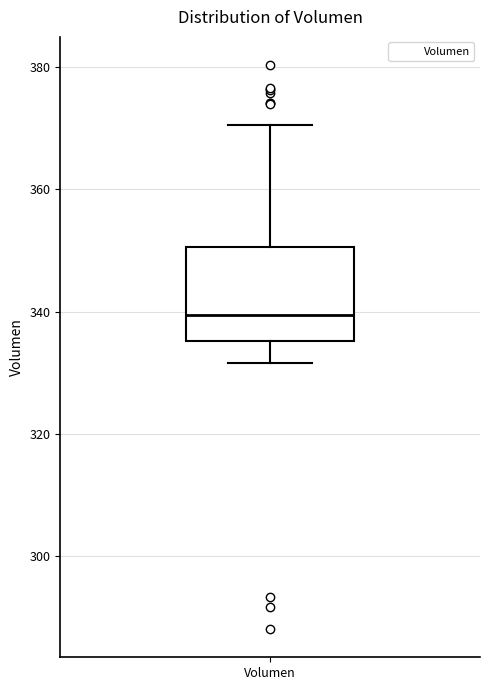

Read this box plot against the y-axis: the position of the median line, the range covered by the box, and the ends of both whiskers. The values are not printed on the chart, so give them approximately, as read against the axis.

median 340, box 336 to 350, whiskers 332 to 370